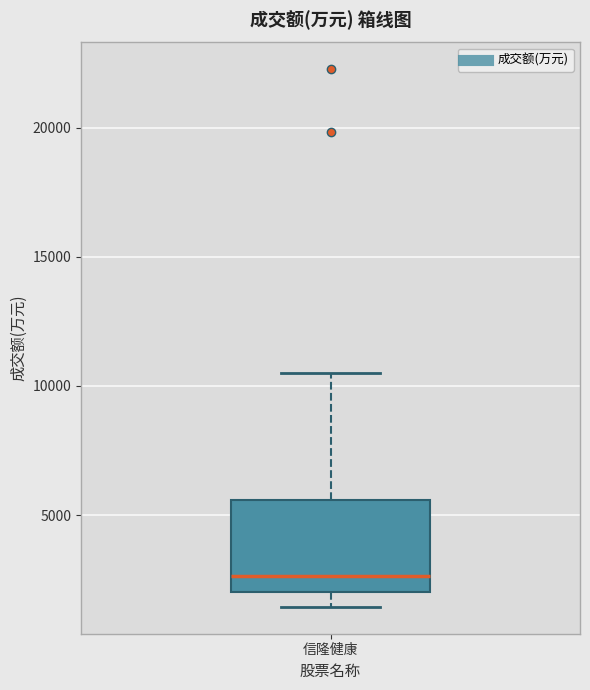

Read this box plot against the y-axis: the position of the median line, the range covered by the box, and the ends of both whiskers. The values are not printed on the chart, so give them approximately, as read against the axis.

median 2500, box 2000 to 5500, whiskers 1500 to 10500